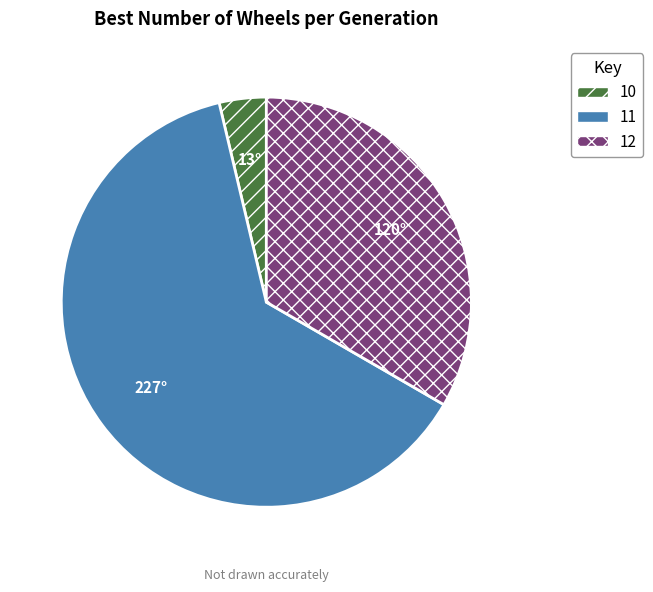

Which has a higher value, 11 or 10?

11